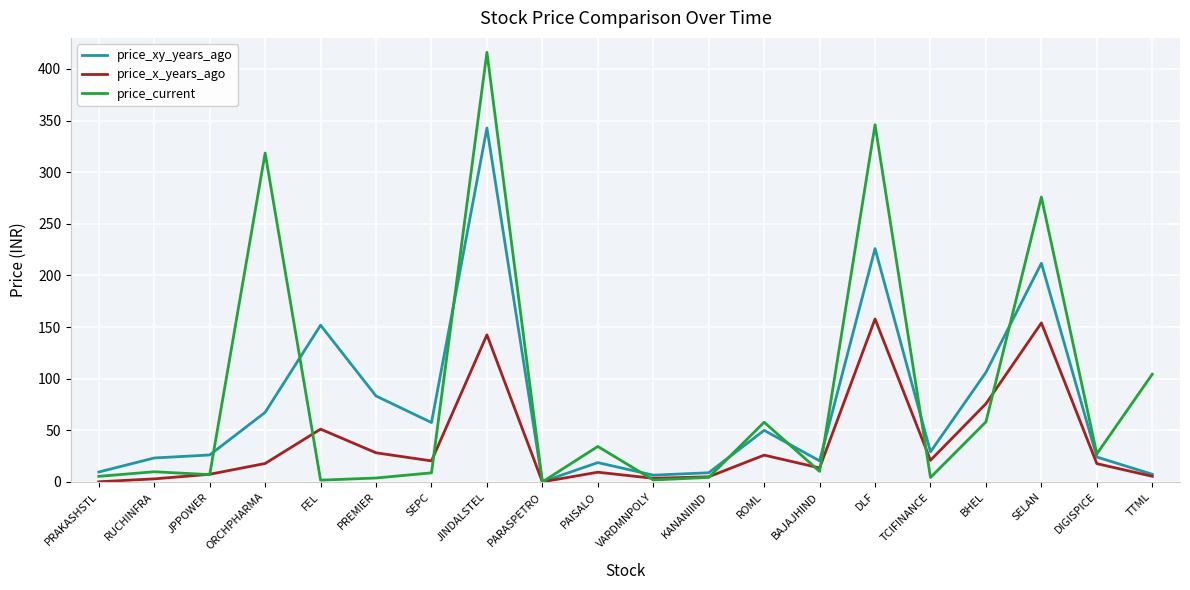

What is the difference between the maximum and minimum values in the price_xy_years_ago series?

342.5